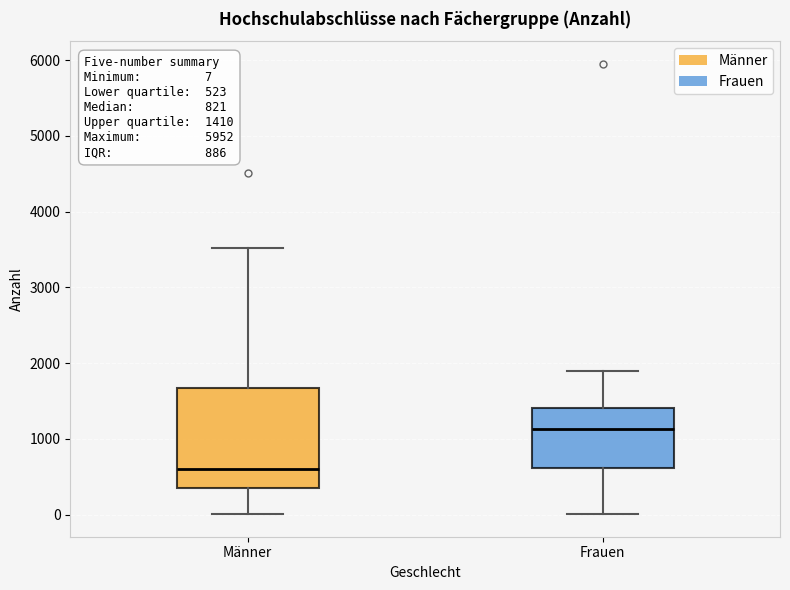

Which box's median line is the highest?

Frauen